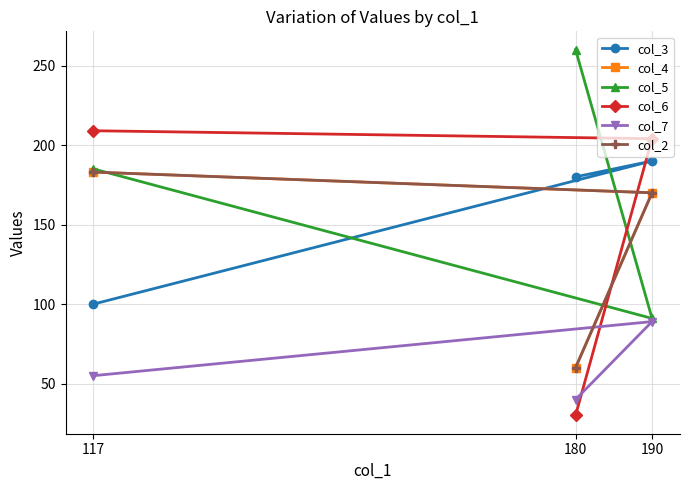

True or false: col_6 has a value of 30 at 180.

True